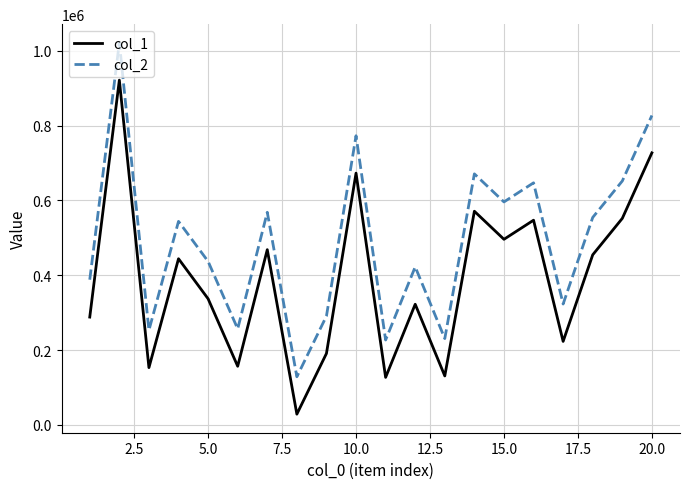

True or false: col_2 and col_1 intersect in this chart.

False